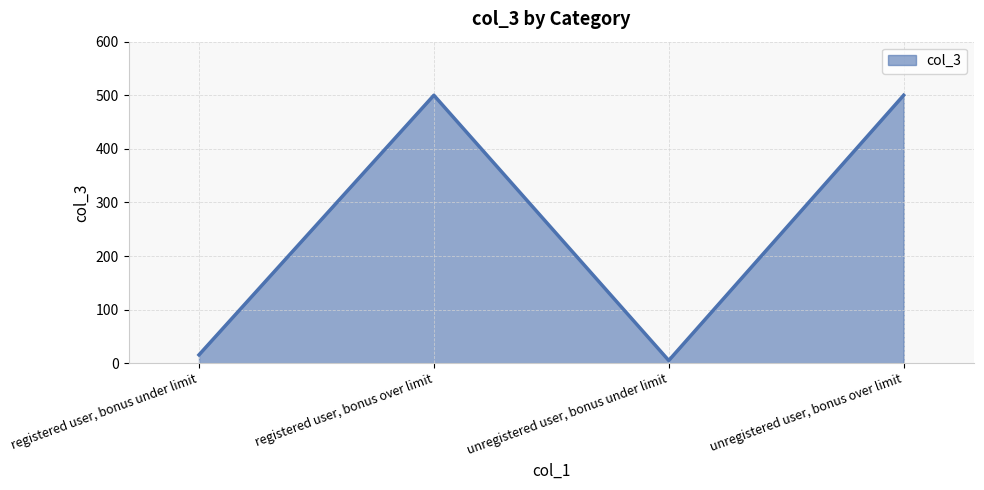

The value at unregistered user, bonus over limit is 500.0. True or false?

True